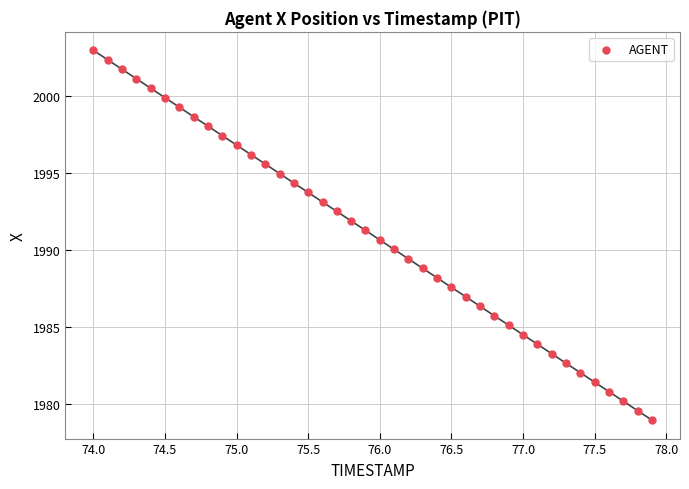

What is the range of Y values (max minus min)?

24.0